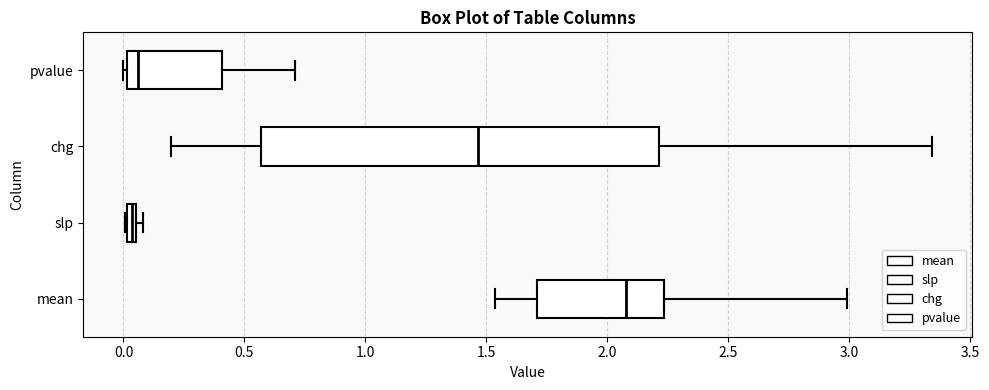

Comparing the boxes themselves (not the whiskers), which one is the widest?

chg